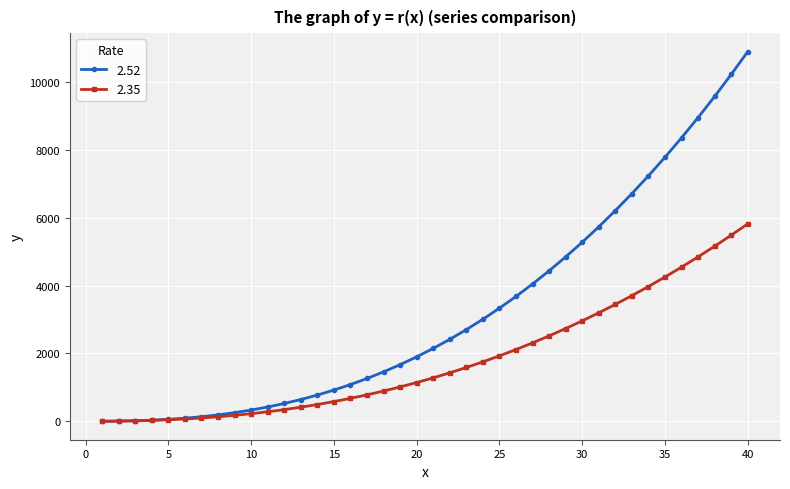

Which series has the largest range (max minus min)?

2.52